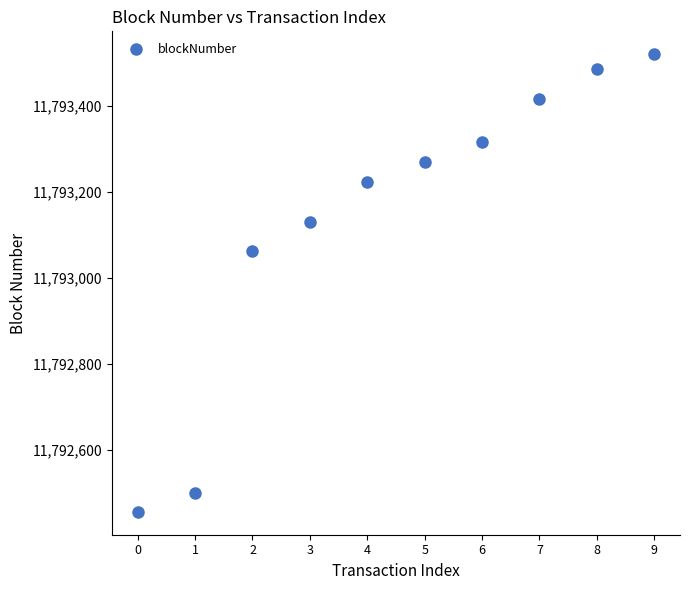

What Y value in the scatter plot is closest to 11792987?

11793063